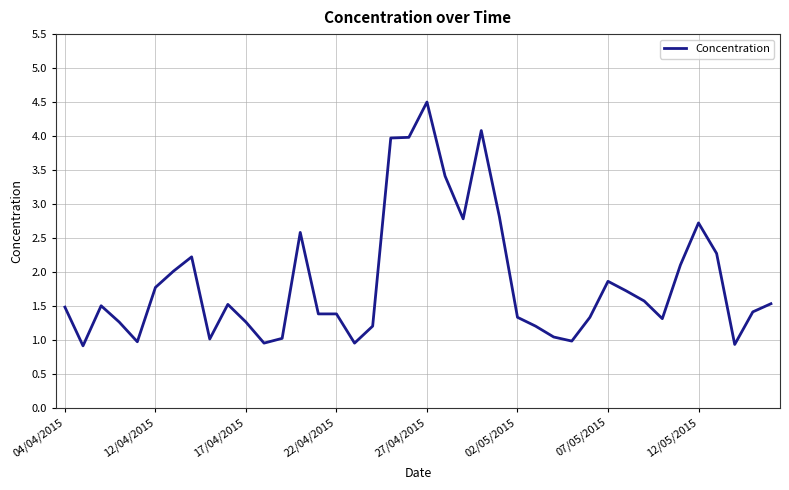

What is the greatest value displayed?

4.5